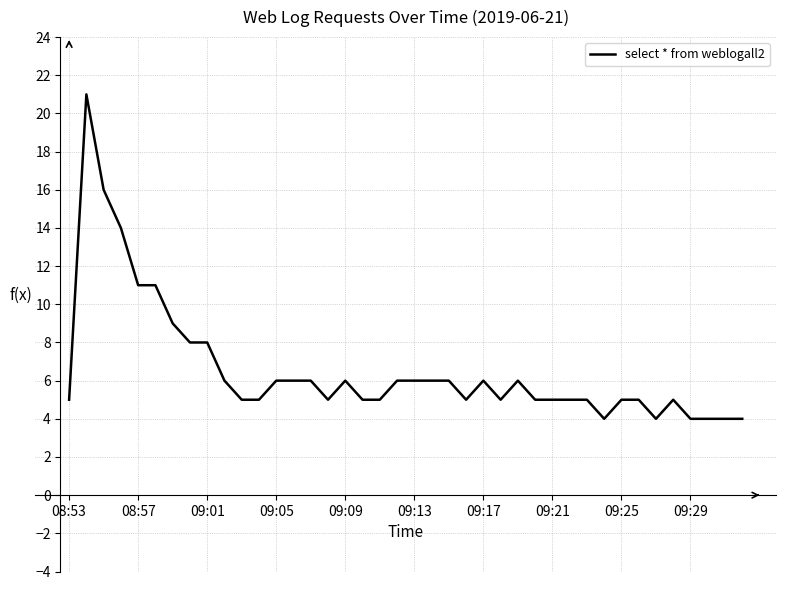

What is the difference between the maximum and minimum values?

17